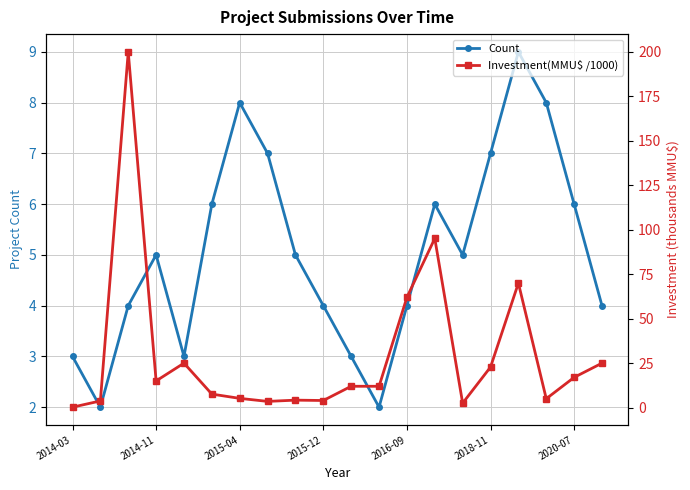

Rank the series by their maximum value, from lowest to highest.

Count, Investment(MMU$ /1000)